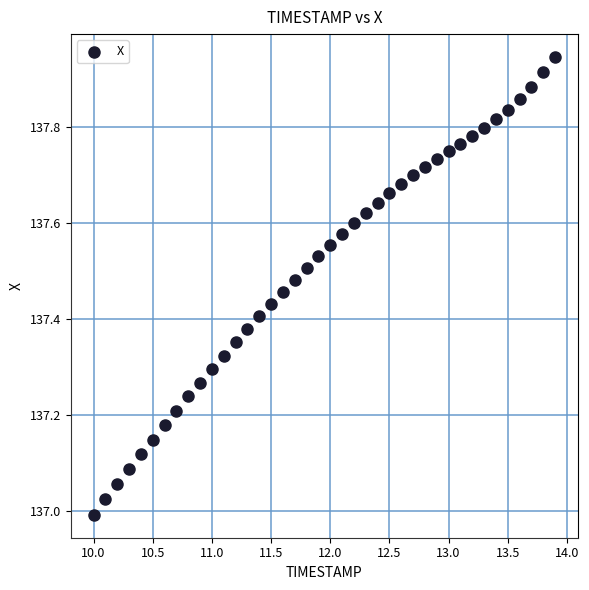

What is the range of Y values (max minus min)?

1.0